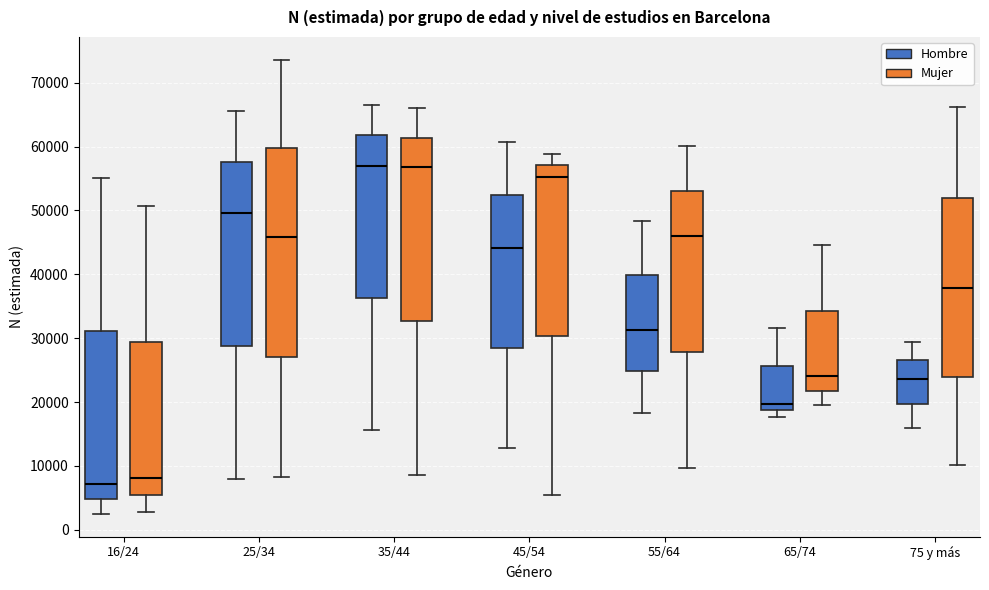

Reading left to right, read every box against the y-axis: the position of its median line, the range the box covers, and the ends of its whiskers. The values are not printed on the chart, so give them approximately, as read against the axis.

16/24 (Hombre): median 7000, box 5000 to 31000, whiskers 2000 to 55000
16/24 (Mujer): median 8000, box 5000 to 29000, whiskers 3000 to 51000
25/34 (Hombre): median 50000, box 29000 to 58000, whiskers 8000 to 66000
25/34 (Mujer): median 46000, box 27000 to 60000, whiskers 8000 to 74000
35/44 (Hombre): median 57000, box 36000 to 62000, whiskers 16000 to 67000
35/44 (Mujer): median 57000, box 33000 to 61000, whiskers 9000 to 66000
45/54 (Hombre): median 44000, box 28000 to 52000, whiskers 13000 to 61000
45/54 (Mujer): median 55000, box 30000 to 57000, whiskers 5000 to 59000
55/64 (Hombre): median 31000, box 25000 to 40000, whiskers 18000 to 48000
55/64 (Mujer): median 46000, box 28000 to 53000, whiskers 10000 to 60000
65/74 (Hombre): median 20000, box 19000 to 26000, whiskers 18000 to 32000
65/74 (Mujer): median 24000, box 22000 to 34000, whiskers 20000 to 45000
75 y más (Hombre): median 24000, box 20000 to 27000, whiskers 16000 to 29000
75 y más (Mujer): median 38000, box 24000 to 52000, whiskers 10000 to 66000